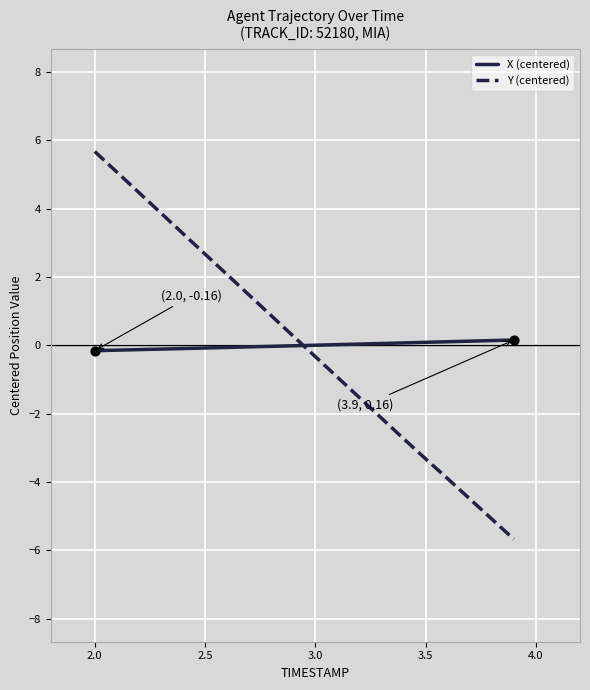

Which series has the largest range (max minus min)?

Y (centered)